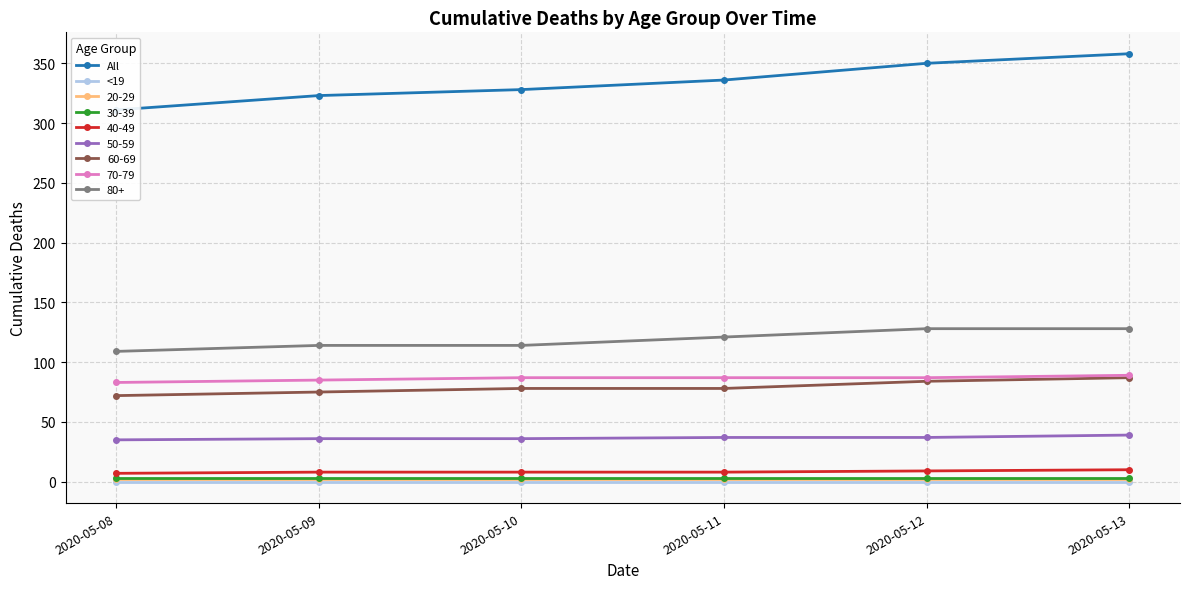

True or false: <19 and All intersect in this chart.

False